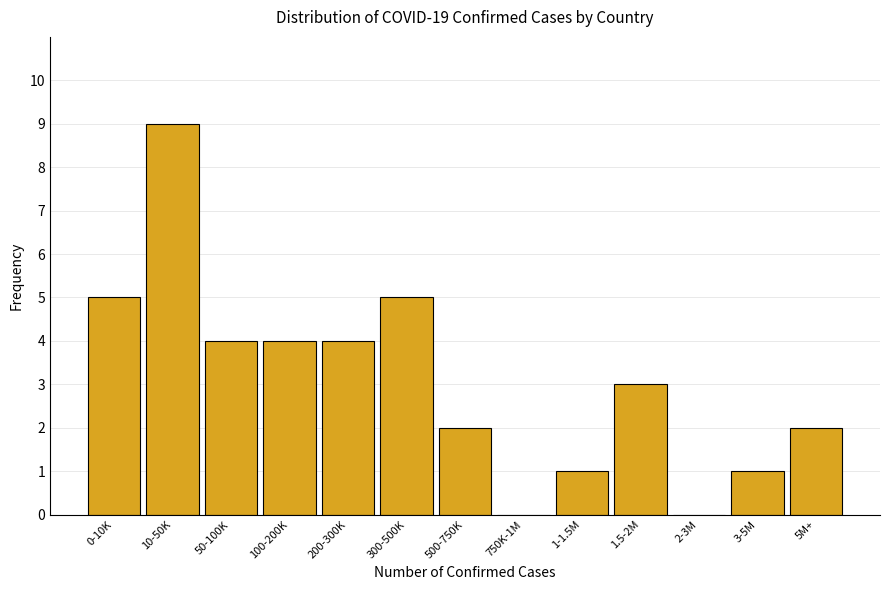

Reading right to left, transcribe all the data shown in this chart.

5M+=2	3-5M=1	2-3M=0	1.5-2M=3	1-1.5M=1	750K-1M=0	500-750K=2	300-500K=5	200-300K=4	100-200K=4	50-100K=4	10-50K=9	0-10K=5